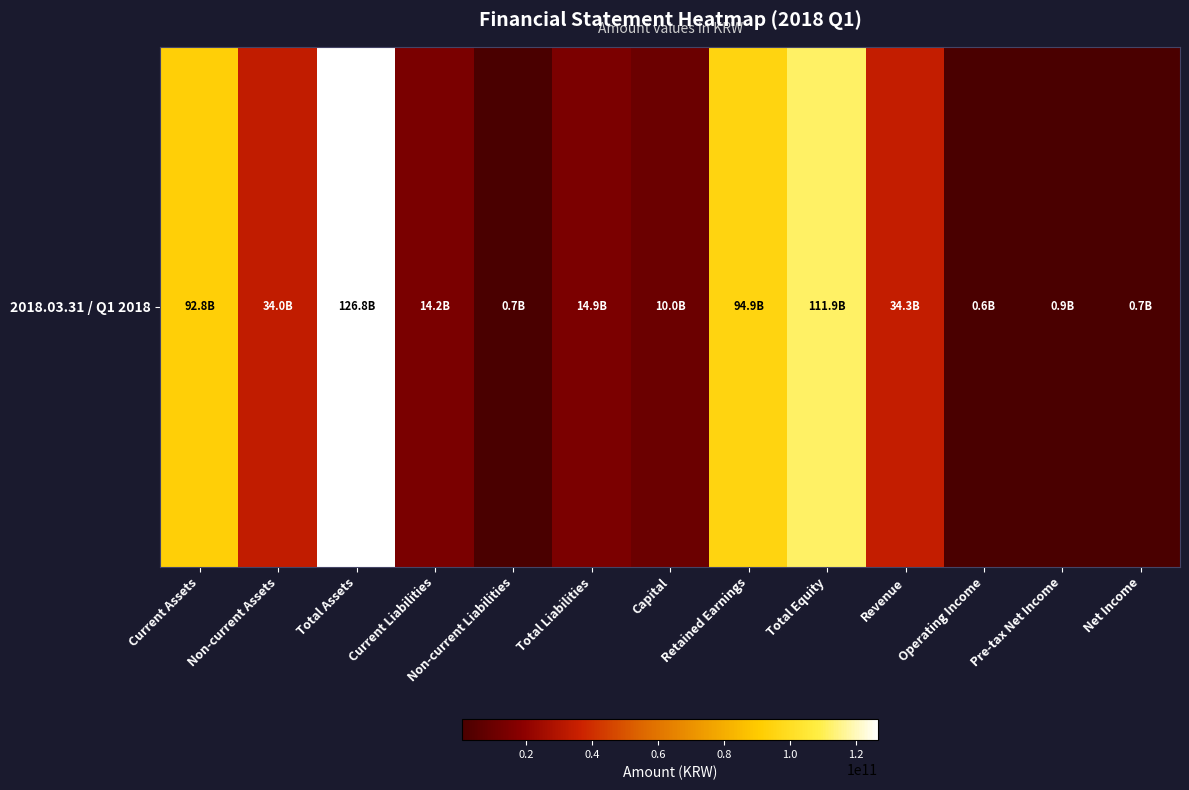

Is it true that the value at Non-current Liabilities is 1182081014?

False